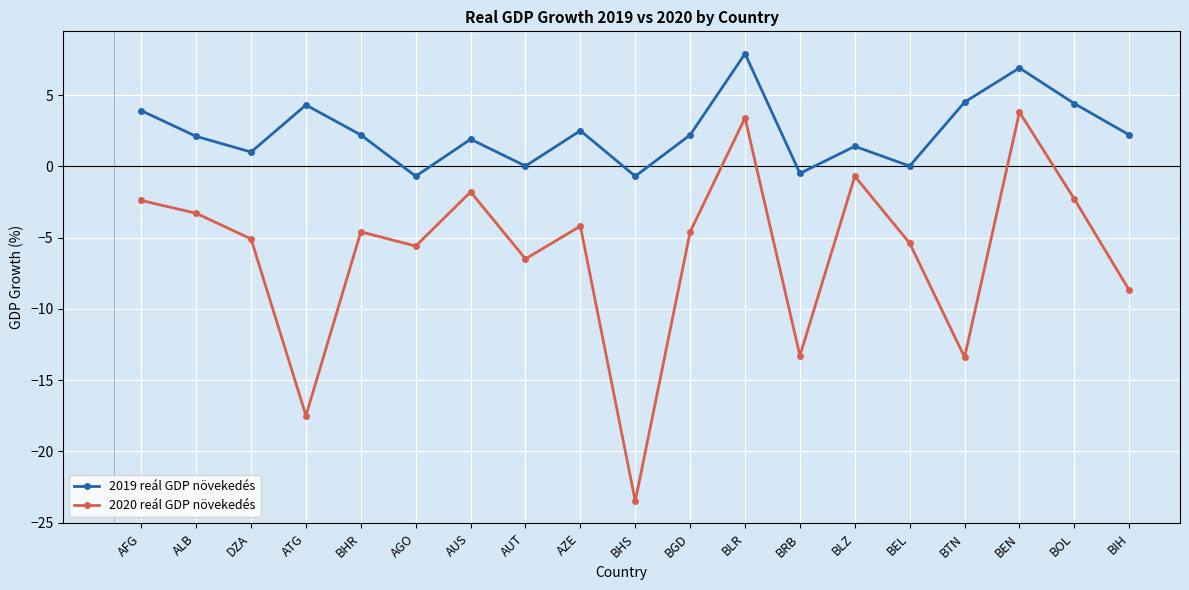

Which series has the largest total across all categories?

2019 reál GDP növekedés